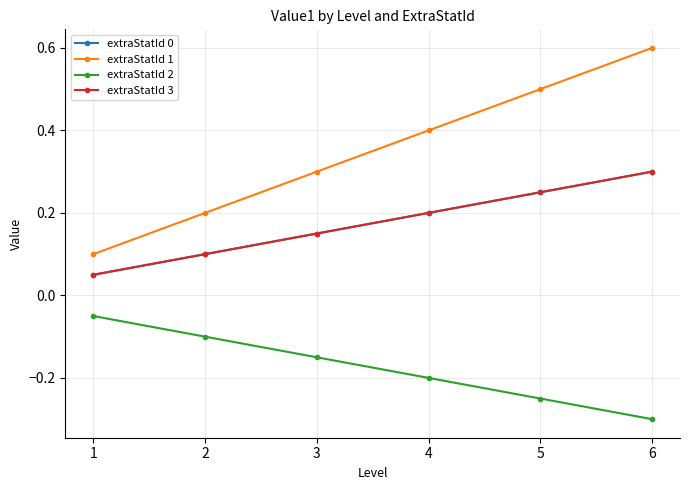

At 4, list the series in order from smallest to largest.

extraStatId 2, extraStatId 0, extraStatId 3, extraStatId 1